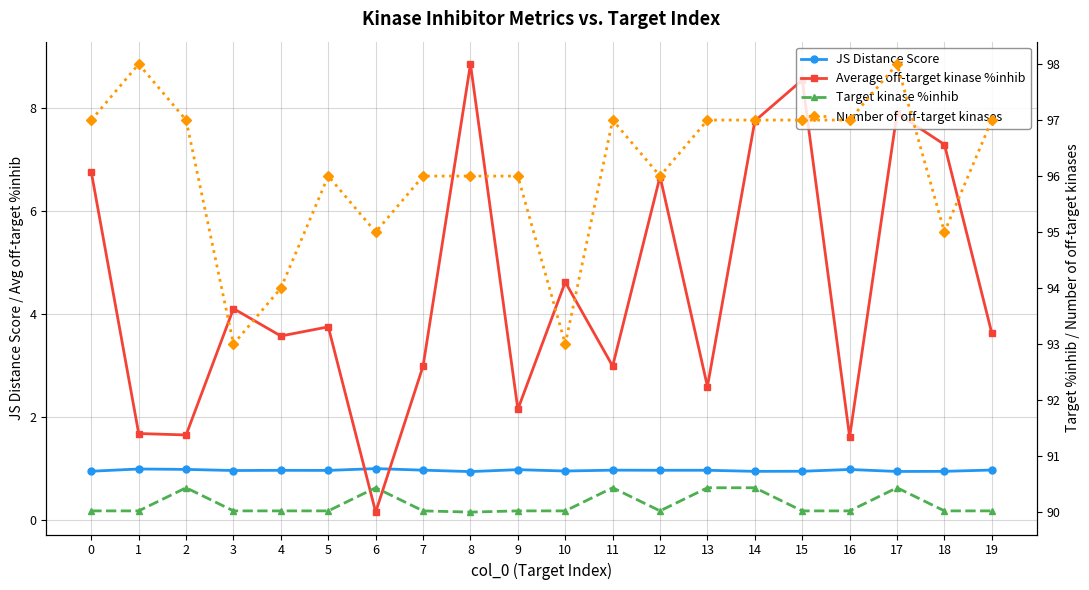

Reading left to right, extract all data points from this chart.

JS Distance Score: 0=0.9	1=1.0	2=1.0	3=1.0	4=1.0	5=1.0	6=1.0	7=1.0	8=0.9	9=1.0	10=1.0	11=1.0	12=1.0	13=1.0	14=0.9	15=0.9	16=1.0	17=0.9	18=0.9	19=1.0
Average off-target kinase %inhib: 0=6.8	1=1.7	2=1.7	3=4.1	4=3.6	5=3.8	6=0.2	7=3.0	8=8.9	9=2.2	10=4.6	11=3.0	12=6.7	13=2.6	14=7.8	15=8.5	16=1.6	17=7.9	18=7.3	19=3.6
Target kinase %inhib: 0=90.0	1=90.0	2=90.4	3=90.0	4=90.0	5=90.0	6=90.4	7=90.0	8=90.0	9=90.0	10=90.0	11=90.4	12=90.0	13=90.4	14=90.4	15=90.0	16=90.0	17=90.4	18=90.0	19=90.0
Number of off-target kinases: 0=97.0	1=98.0	2=97.0	3=93.0	4=94.0	5=96.0	6=95.0	7=96.0	8=96.0	9=96.0	10=93.0	11=97.0	12=96.0	13=97.0	14=97.0	15=97.0	16=97.0	17=98.0	18=95.0	19=97.0